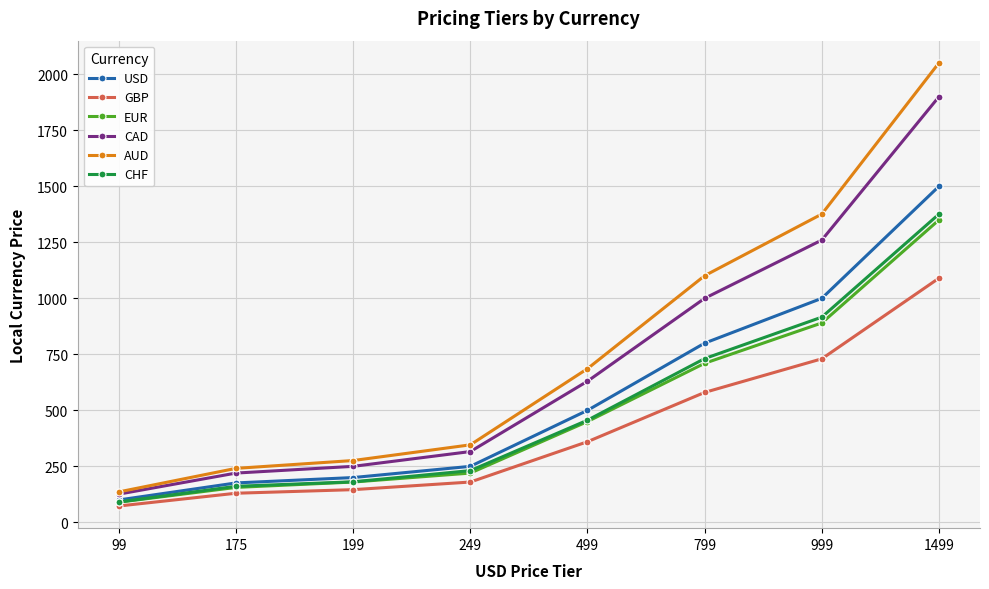

Is it true that GBP equals 359 at 499?

True